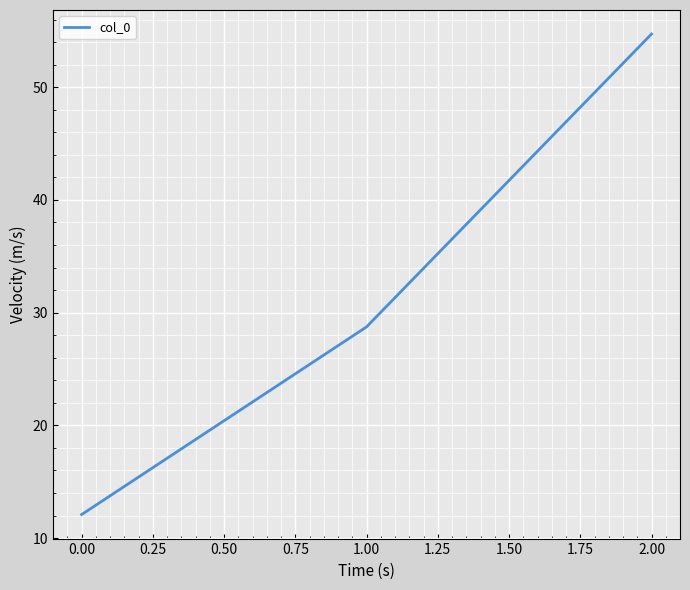

Reading left to right, transcribe all the data shown in this chart.

12.1	28.7	54.7